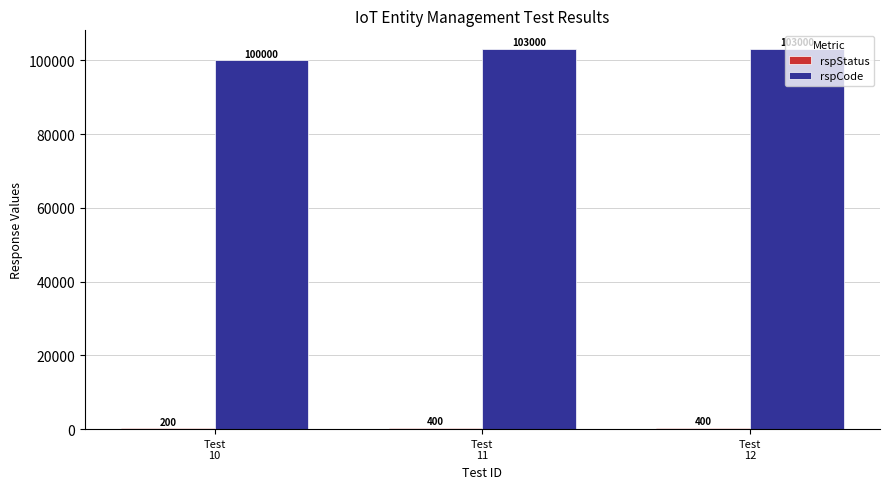

What is the sum of all rspCode values?

306000